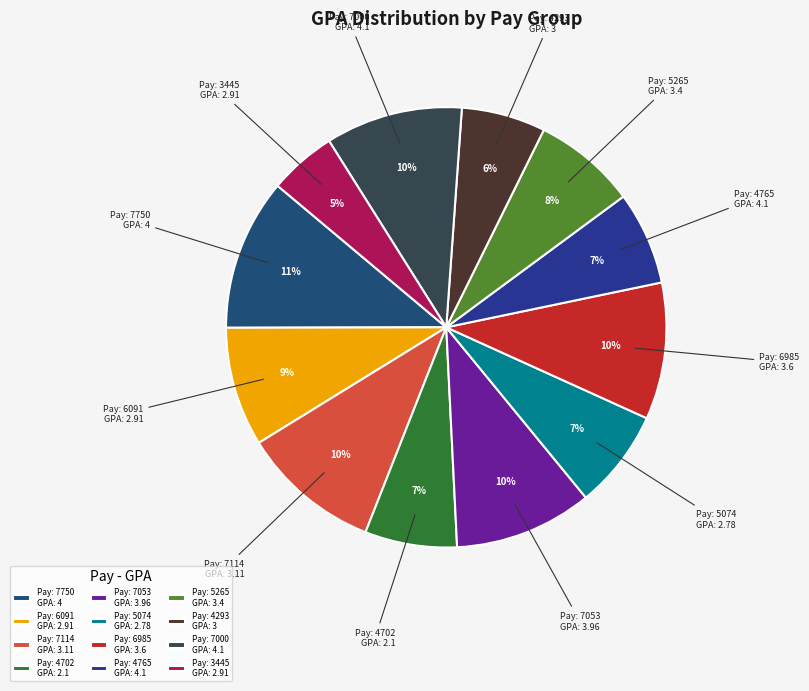

Is there a majority slice in this chart?

No